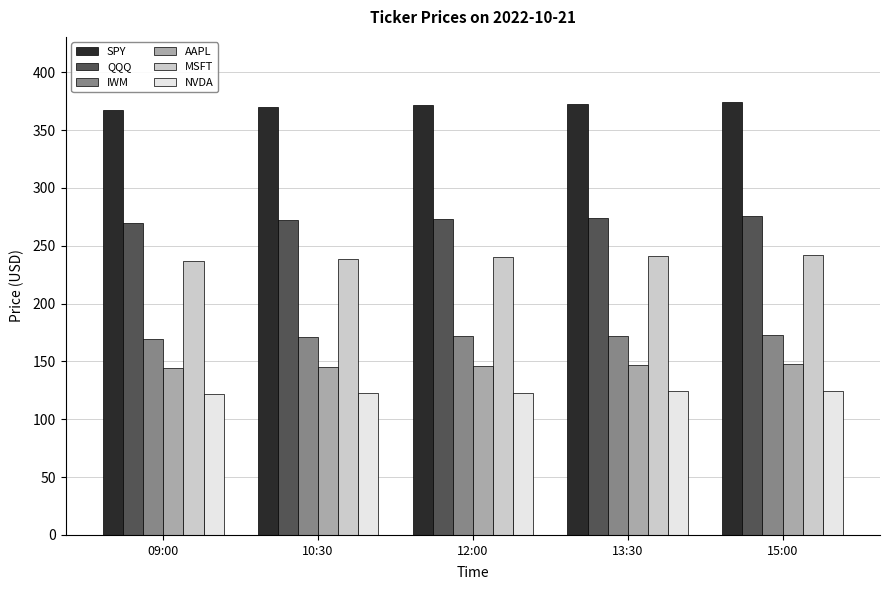

How many groups of bars are there?

5